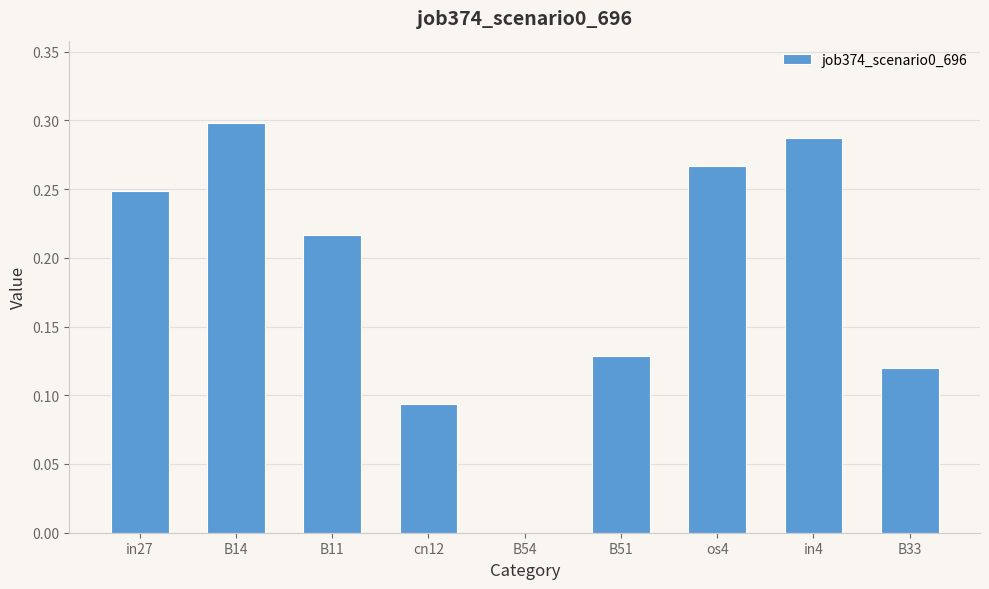

What is the sum of all values?

1.7